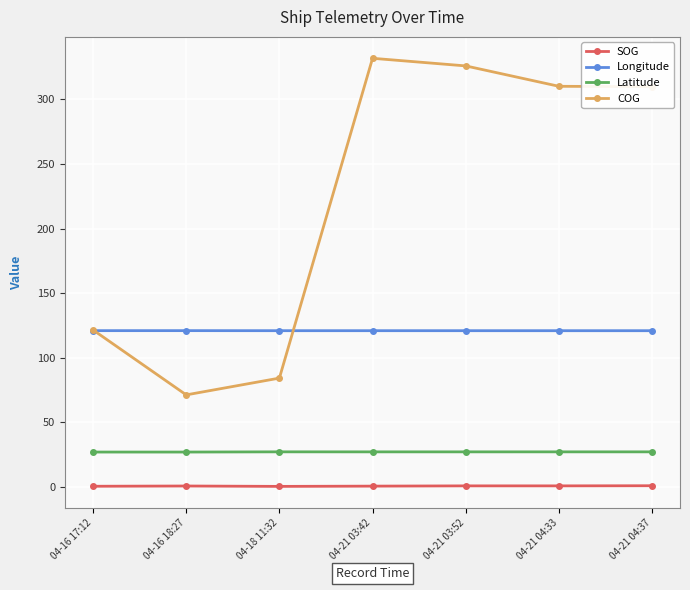

True or false: COG has more than 1 points higher than both neighbors.

False